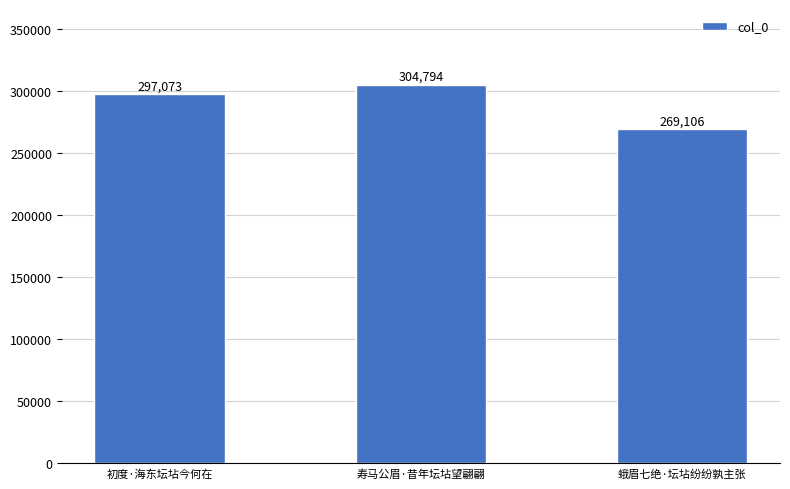

Which label corresponds to the largest value in the chart?

寿马公眉·昔年坛坫望翩翩